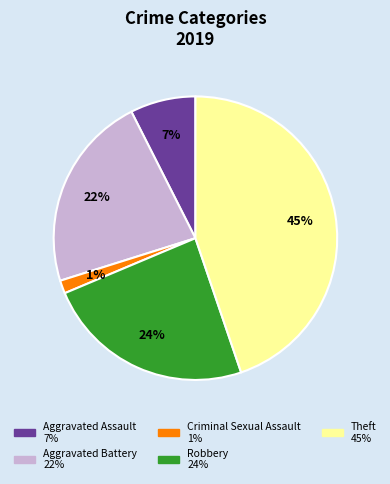

Count the number of slices in the pie.

5